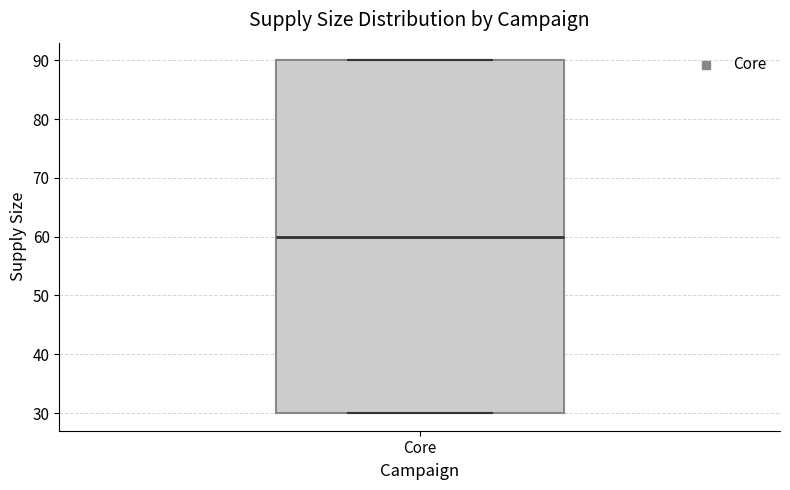

Read this box plot against the y-axis: the position of the median line, the range covered by the box, and the ends of both whiskers. The values are not printed on the chart, so give them approximately, as read against the axis.

median 60, box 30 to 90, whiskers 30 to 90